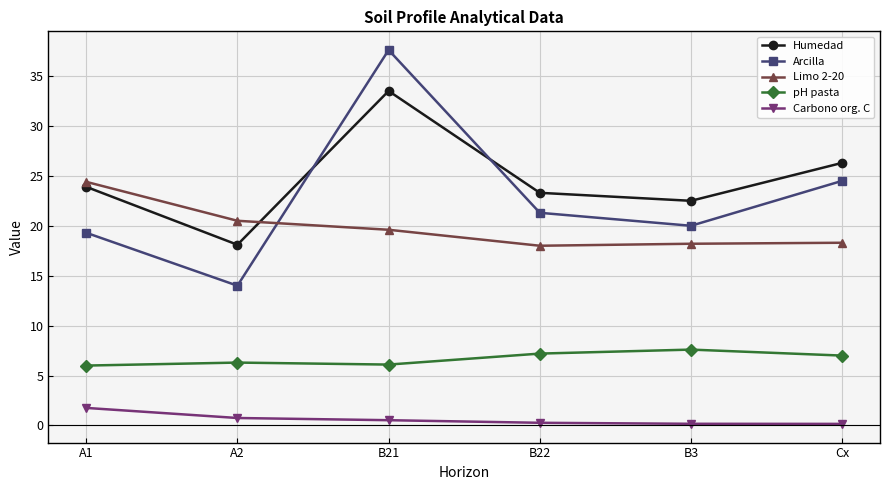

Which series has the largest total across all categories?

Humedad